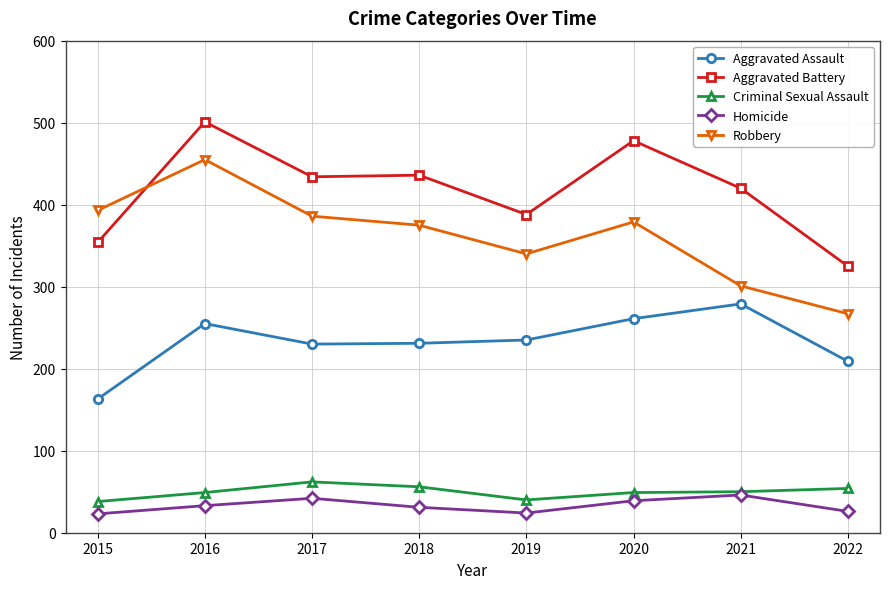

How many intersections are there between Aggravated Battery and Robbery?

1